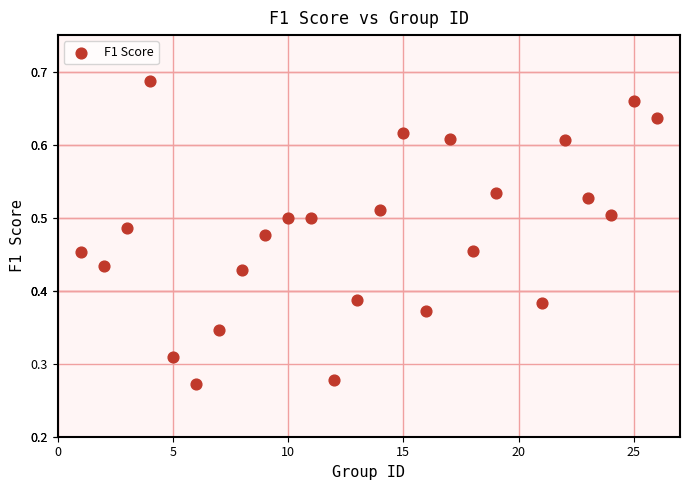

What is the range of X values (max minus min)?

25.0